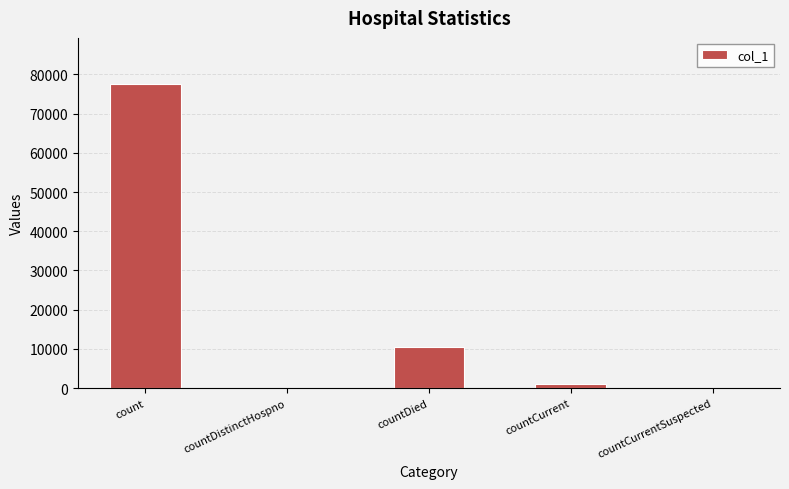

True or false: the data shows 1129 at countCurrent.

True